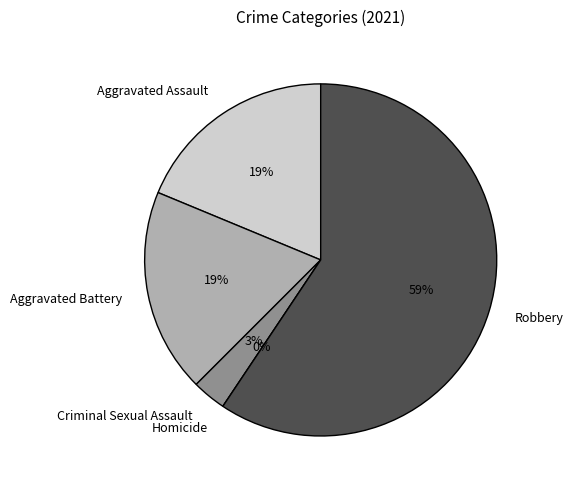

Combined, do Robbery and Aggravated Assault account for over 50%?

Yes